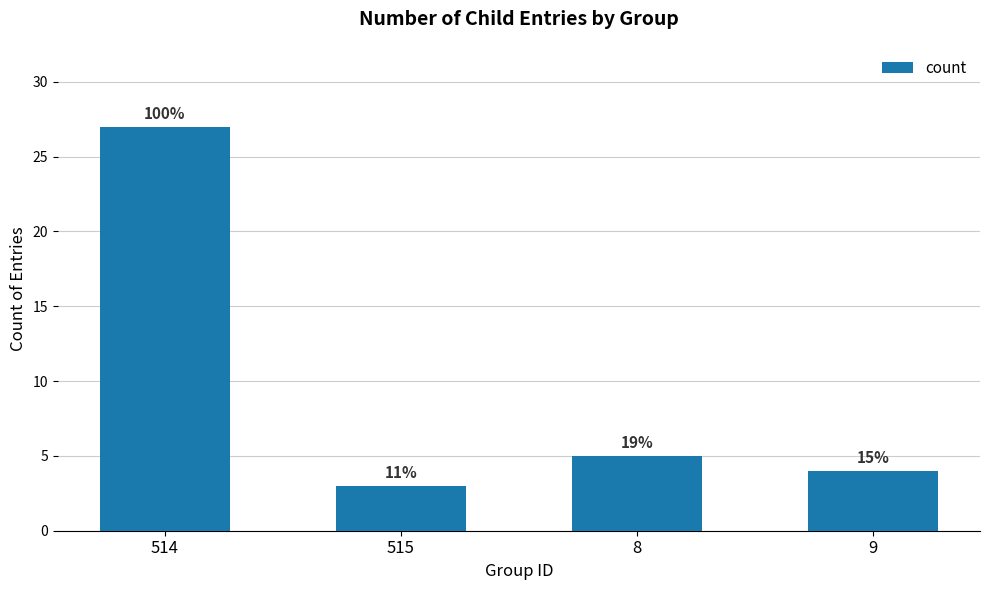

Does the chart contain any negative values?

No